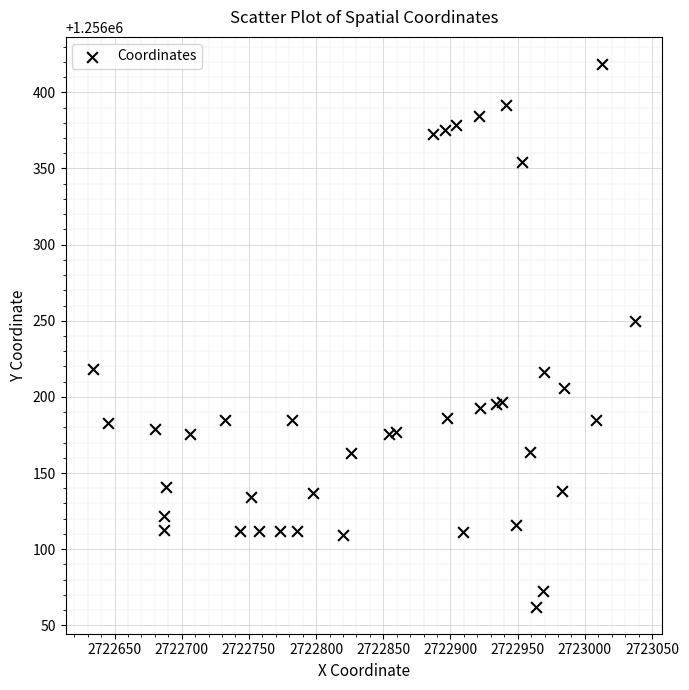

What Y value in the scatter plot is closest to 1256240?

1256250.1